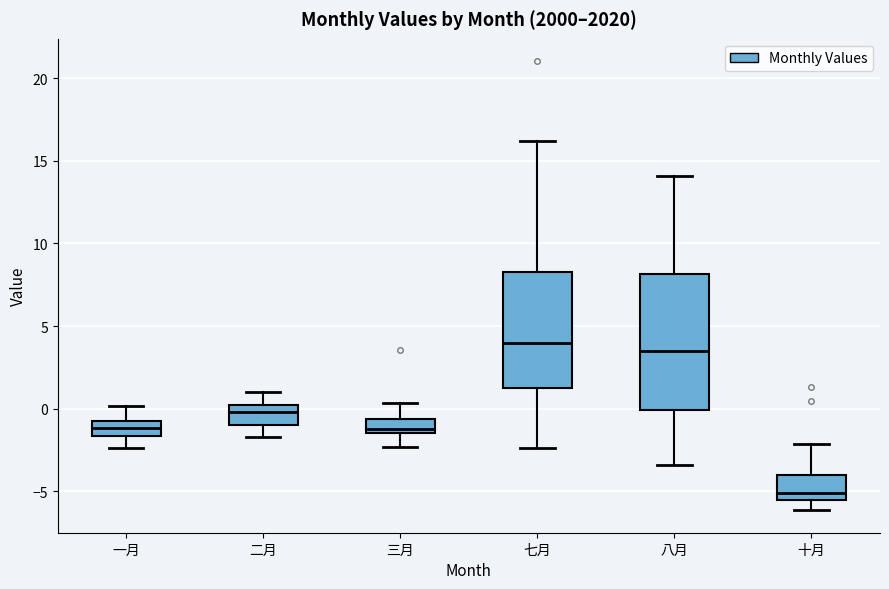

Reading left to right, transcribe this box plot: for each box, give where its median line is, the range the box spans, and where its two whiskers end, as read against the y-axis. The values are not printed on the chart, so give them approximately, as read against the axis.

一月: median -1.0, box -1.5 to -0.5, whiskers -2.5 to 0.0
二月: median 0.0 (just below the box's upper edge), box -1.0 to 0.0, whiskers -1.5 to 1.0
三月: median -1.0, box -1.5 to -0.5, whiskers -2.5 to 0.5
七月: median 4.0, box 1.5 to 8.5, whiskers -2.5 to 16.0
八月: median 3.5, box 0.0 to 8.0, whiskers -3.5 to 14.0
十月: median -5.0, box -5.5 to -4.0, whiskers -6.0 to -2.0